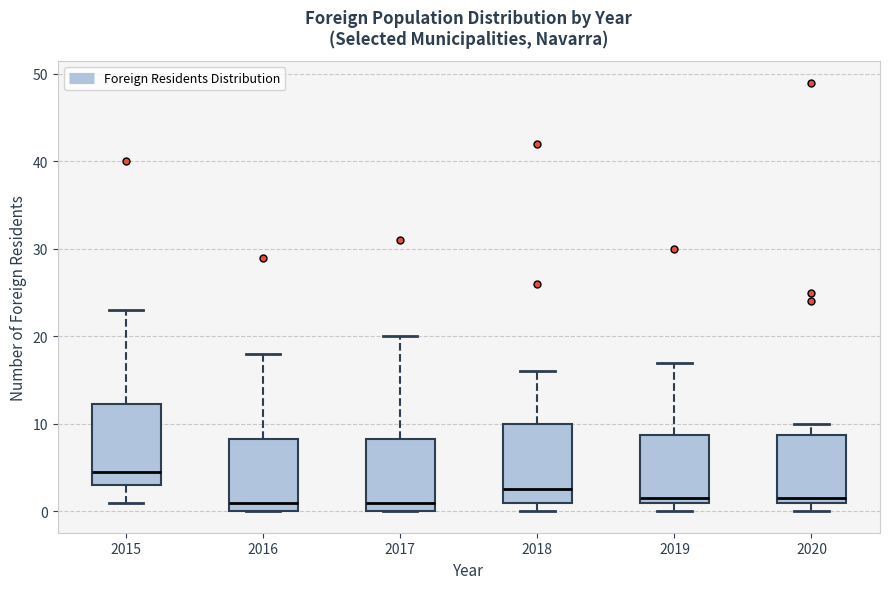

Where is the lower edge of the box at x = 2020 on the y-axis? The values are not printed on the chart, so give them approximately, as read against the axis.

1